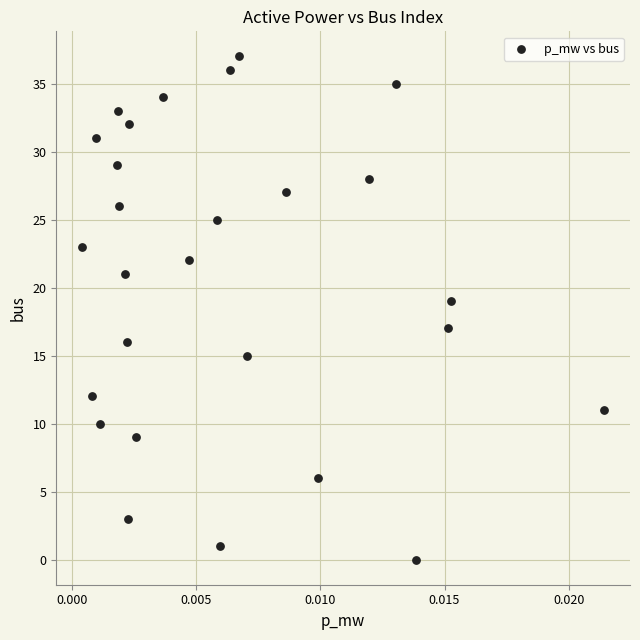

What is the range of Y values (max minus min)?

37